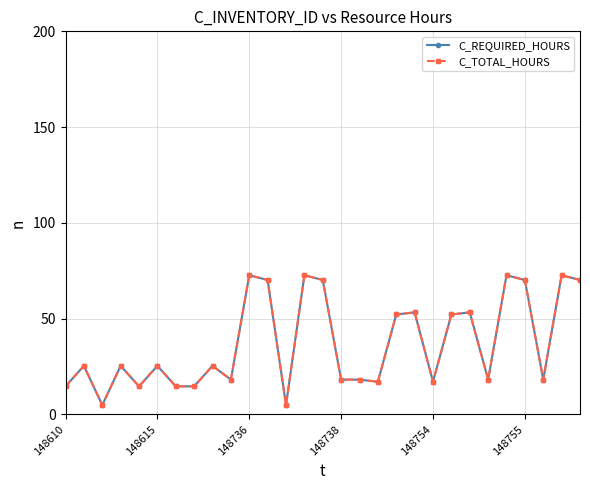

Is this an area chart (filled region under the line)?

No